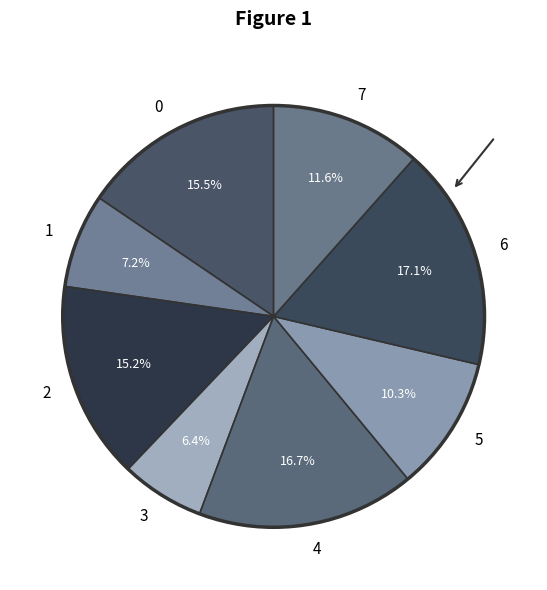

Is there any slice that represents more than half of the pie?

No